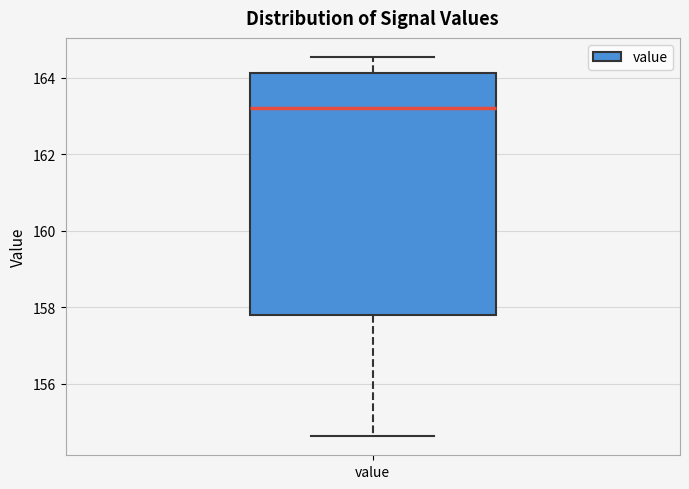

Transcribe this box plot: give where the median line is, the range the box spans, and where the two whiskers end, as read against the y-axis. The values are not printed on the chart, so give them approximately, as read against the axis.

median 163.2, box 157.8 to 164.2, whiskers 154.6 to 164.6